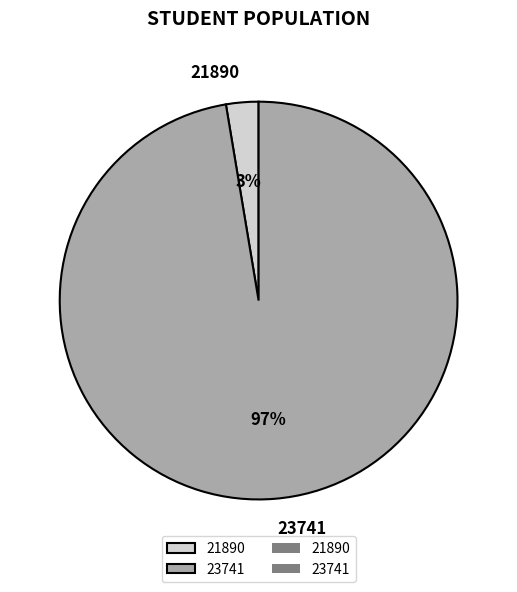

To the nearest percent, what portion does 23741 represent?

97%